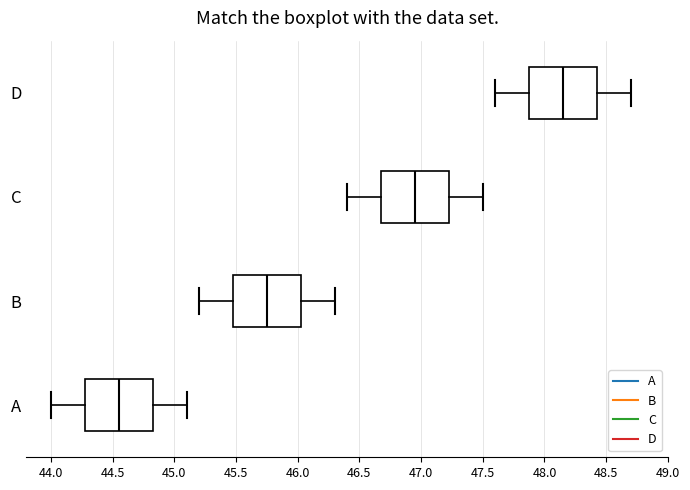

Which box's median line is the furthest to the left?

A